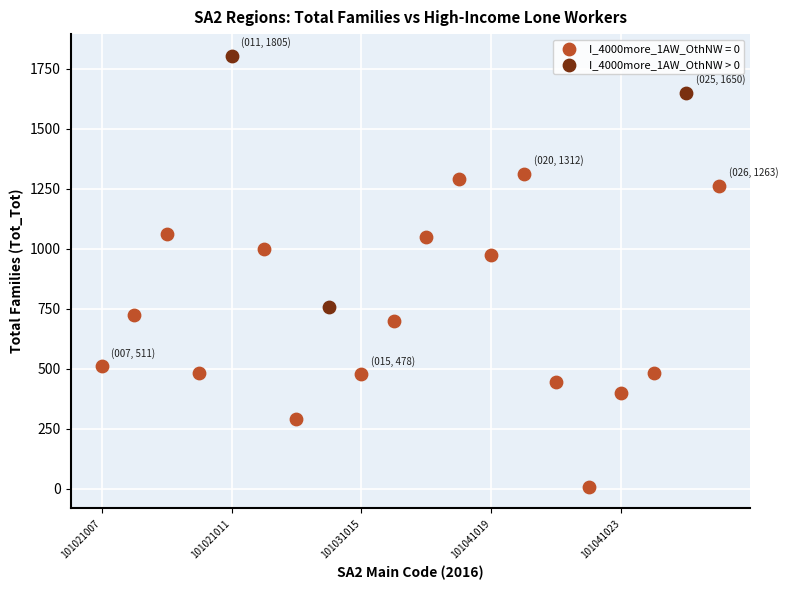

Which series contains the lowest Y value?

I_4000more_1AW_OthNW = 0